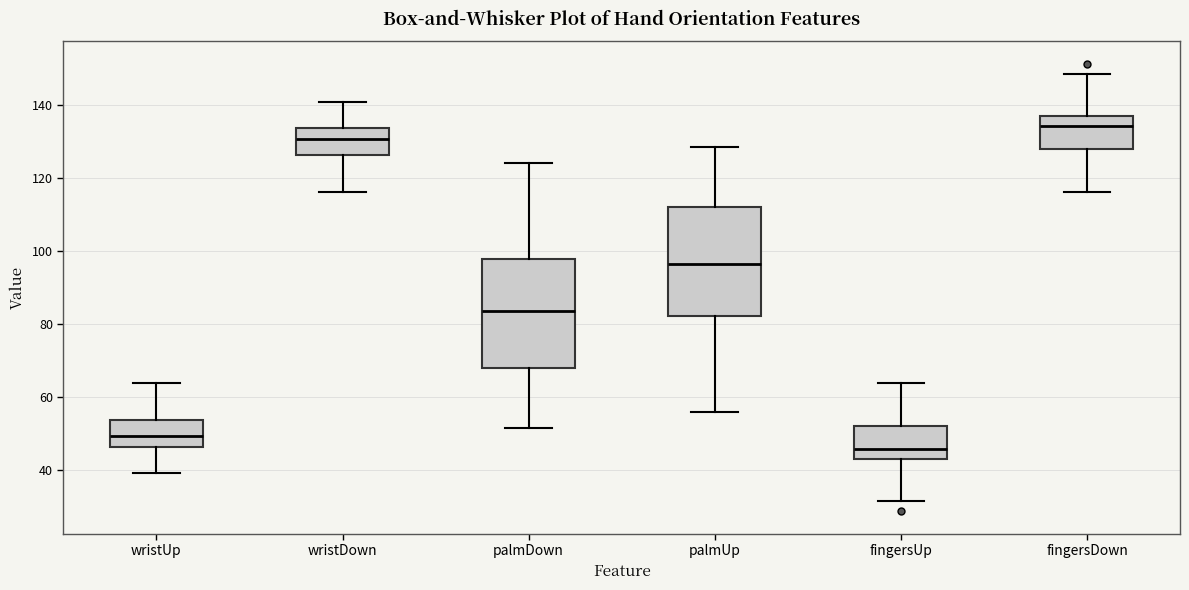

Which box's median line is the lowest?

fingersUp